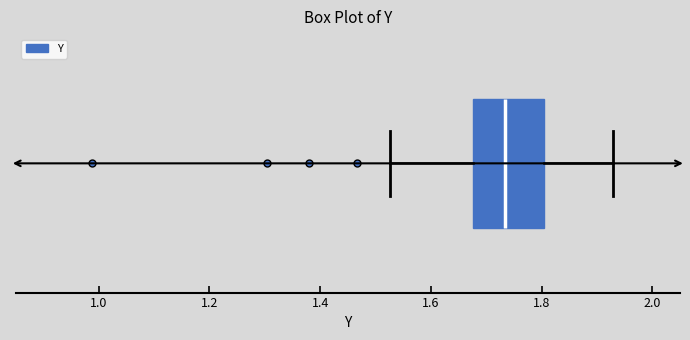

Read this box plot against the x-axis: the position of the median line, the range covered by the box, and the ends of both whiskers. The values are not printed on the chart, so give them approximately, as read against the axis.

median 1.74, box 1.68 to 1.80, whiskers 1.52 to 1.92